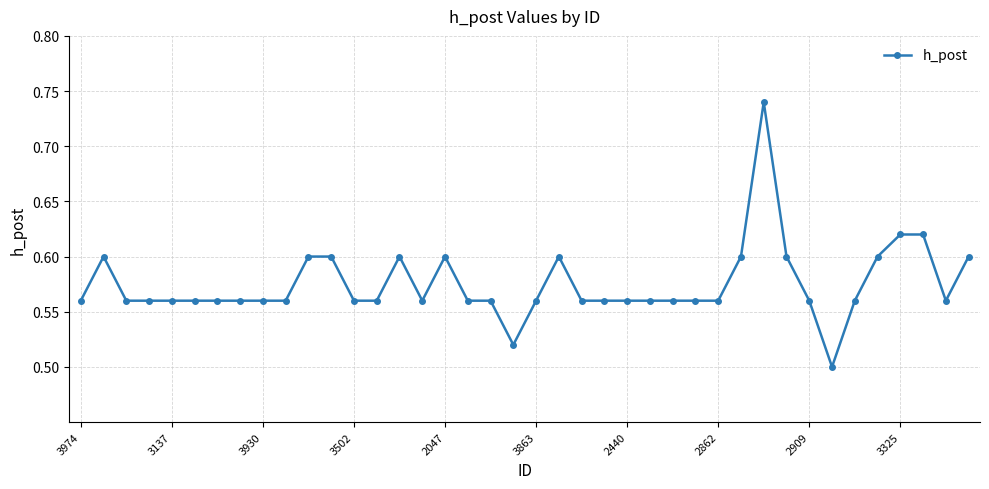

True or false: there are more than 1 points higher than both neighbors.

True